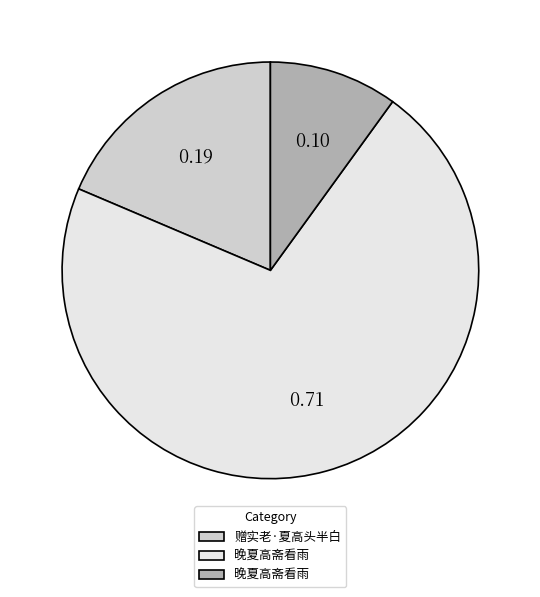

Is there any slice that represents more than half of the pie?

Yes